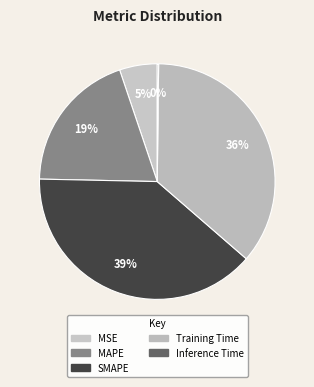

Is there any slice that represents more than half of the pie?

No